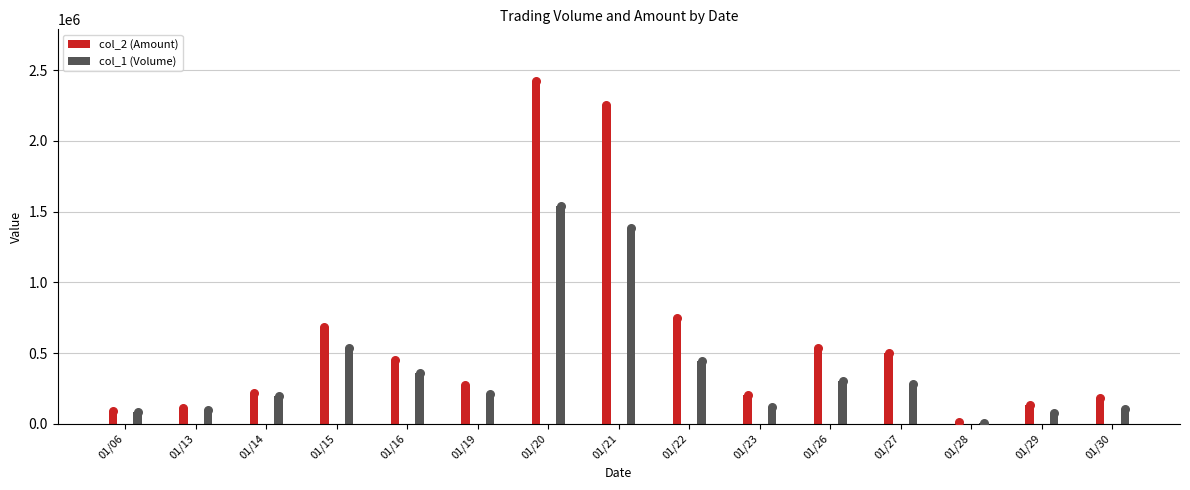

What are all the series names shown in the legend?

col_2 (Amount), col_1 (Volume)